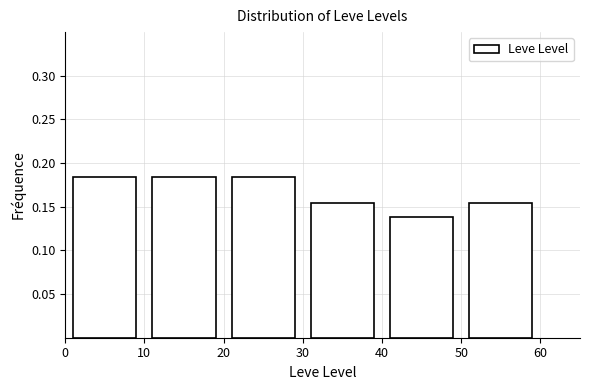

What is the height of the bar covering 10 to 20 on the x-axis? The values are not printed on the chart, so give them approximately, as read against the axis.

0.185